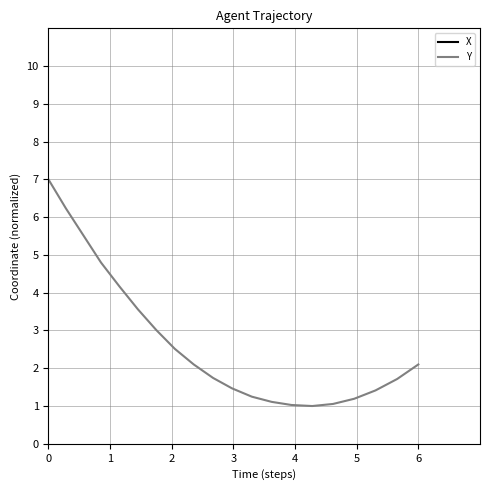

True or false: Y has more than 2 interior local peaks.

False